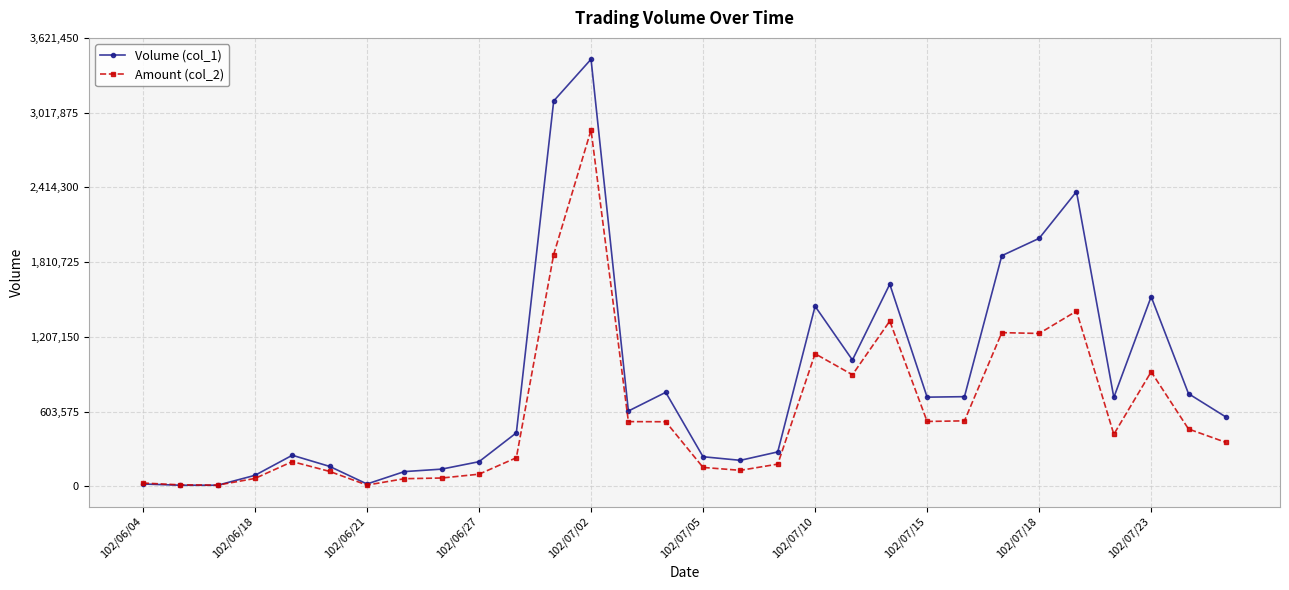

Count the number of categories in the chart.

30